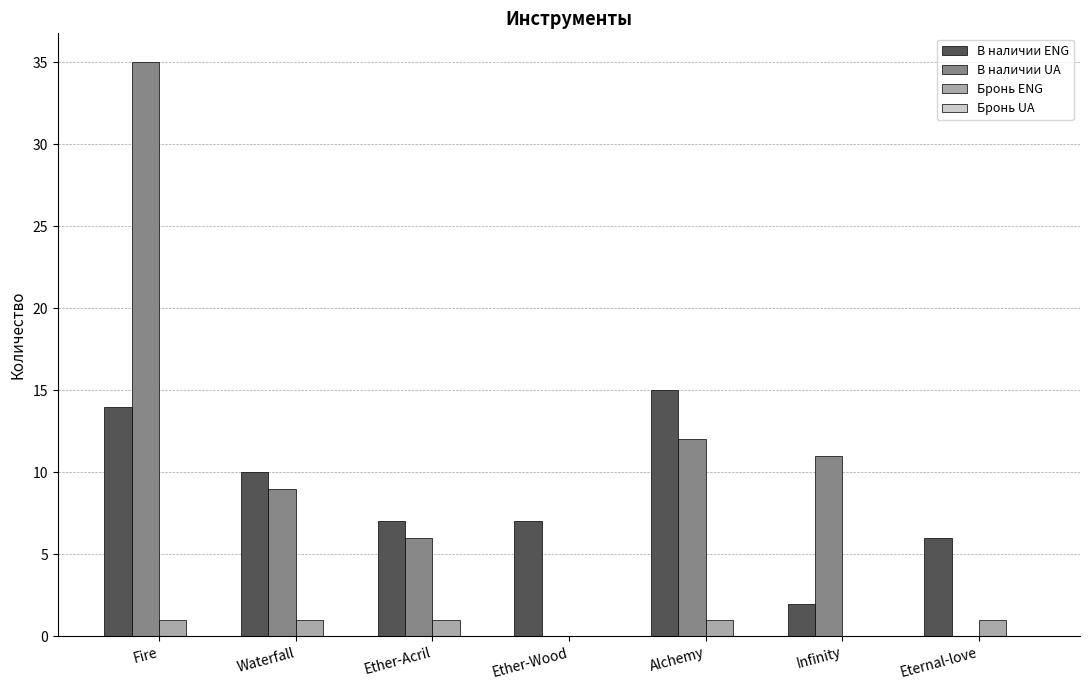

Count the number of data series in this chart.

3